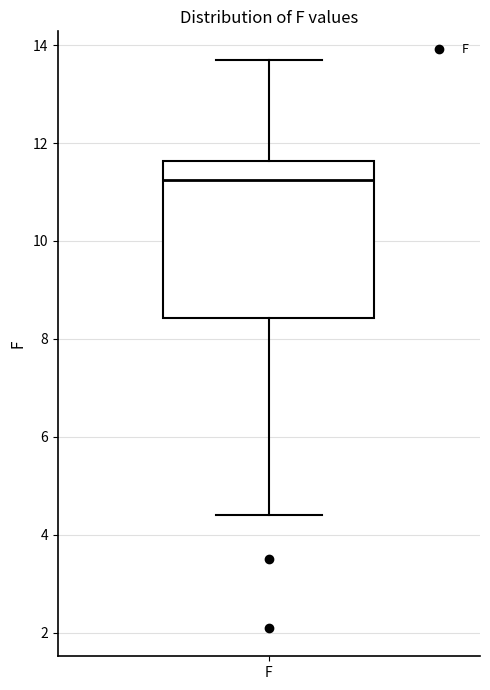

Read this box plot against the y-axis: the position of the median line, the range covered by the box, and the ends of both whiskers. The values are not printed on the chart, so give them approximately, as read against the axis.

median 11.2, box 8.4 to 11.6, whiskers 4.4 to 13.8